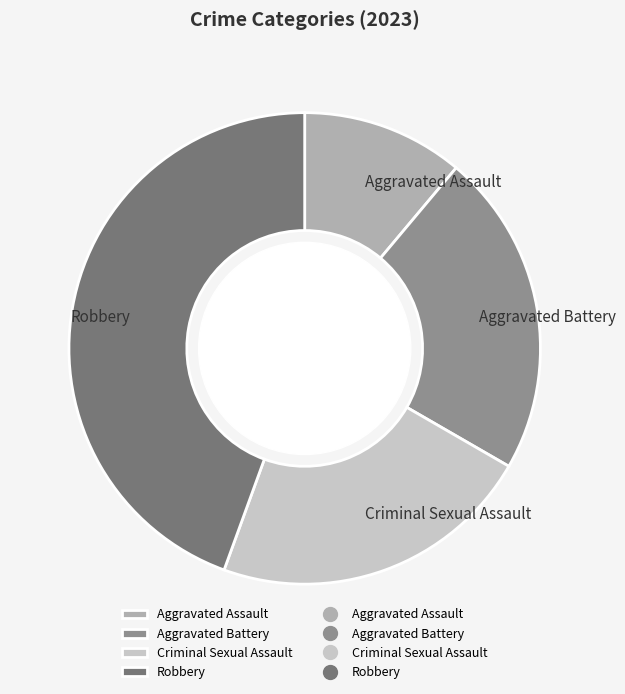

Does Aggravated Battery account for over 50% of the chart?

No